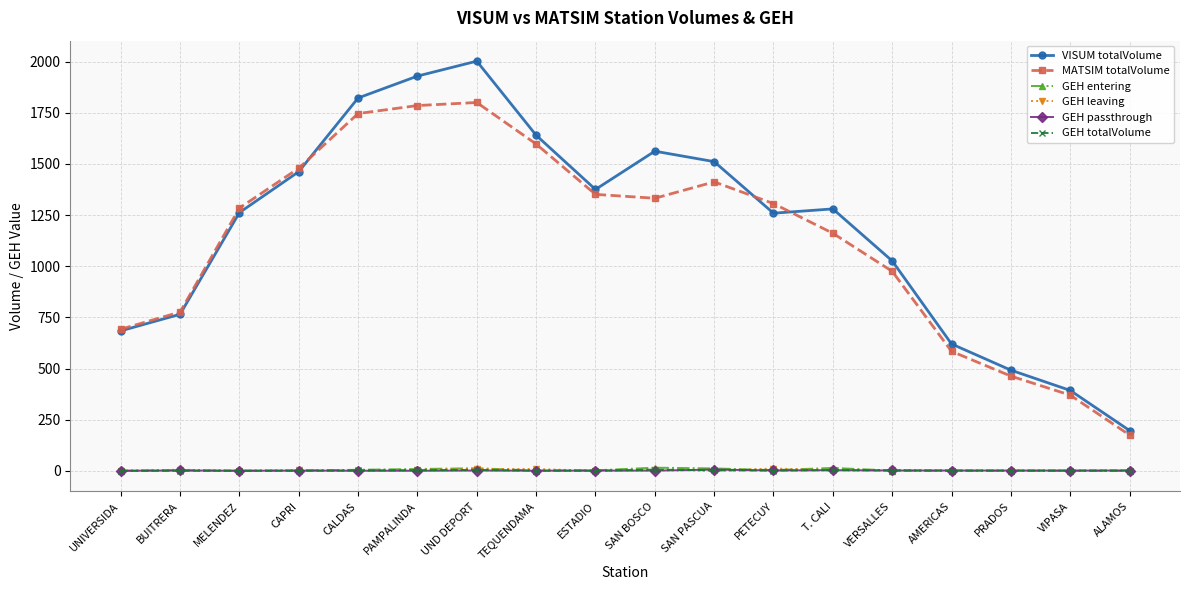

Is the value of MATSIM totalVolume at VERSALLES greater than the value of GEH totalVolume at CAPRI?

Yes